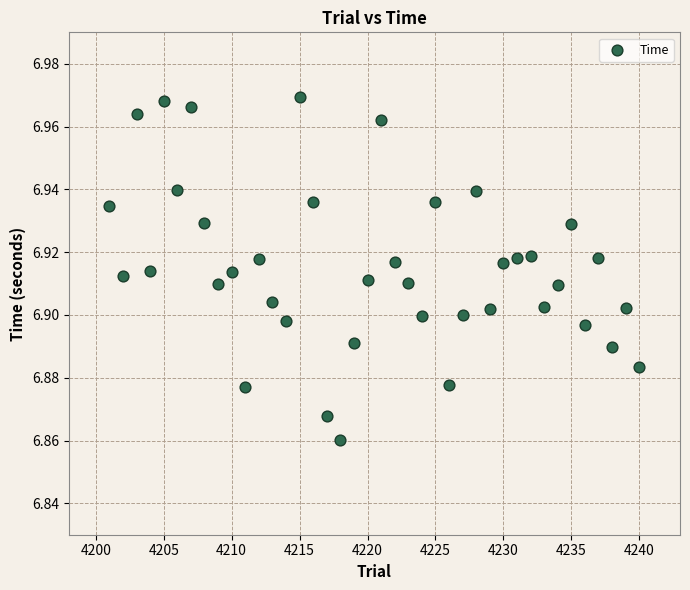

What is the range of X values (max minus min)?

39.0